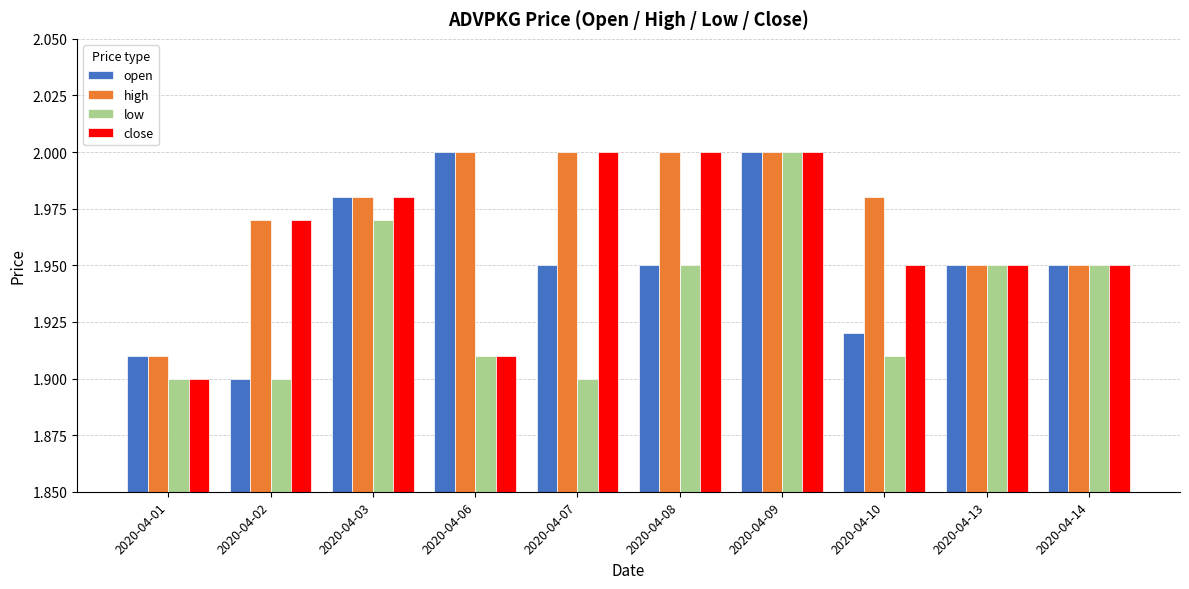

The value of open at 2020-04-02 is 1.9. True or false?

True